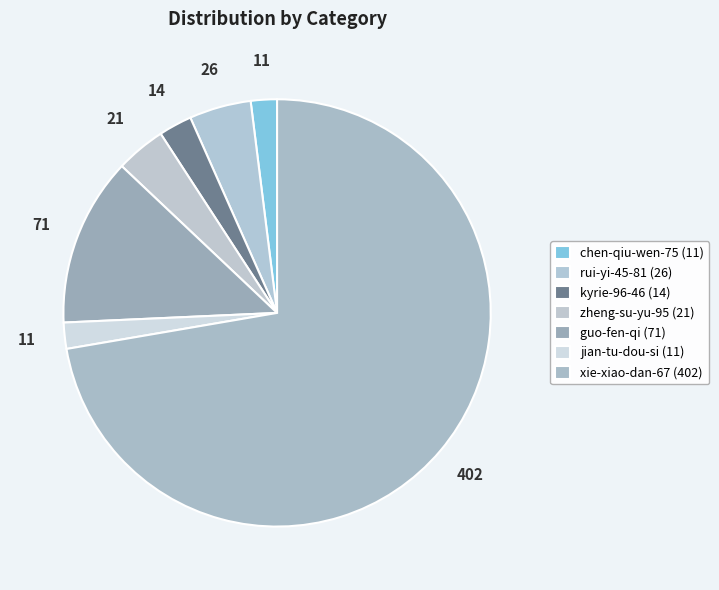

To the nearest percent, what portion does chen-qiu-wen-75 represent?

2%